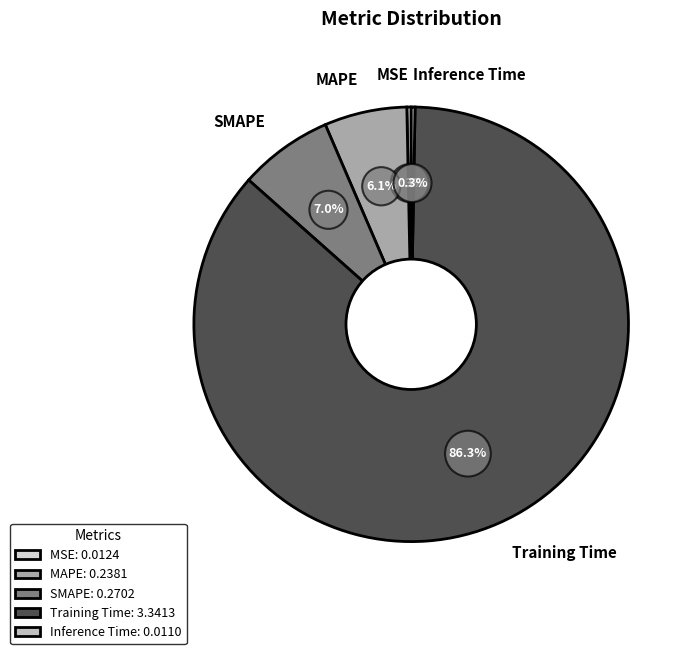

What percentage is NOT represented by SMAPE?

93.0%